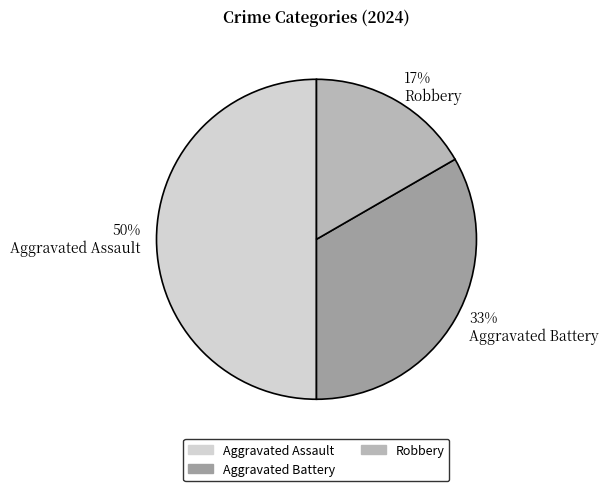

To the nearest percent, what is the difference between the largest and smallest slice percentages?

33%